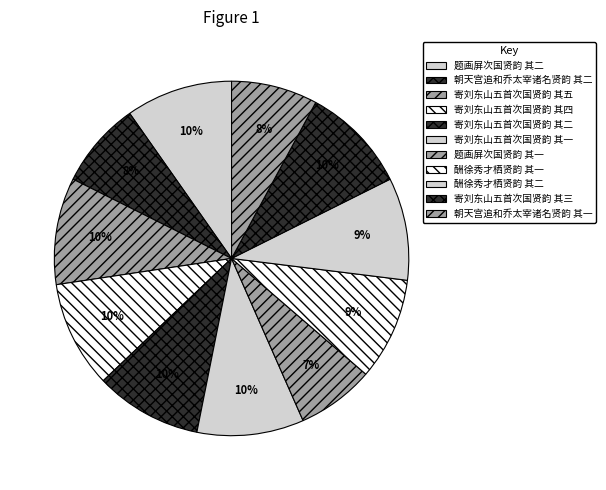

Count the number of slices in the pie.

11